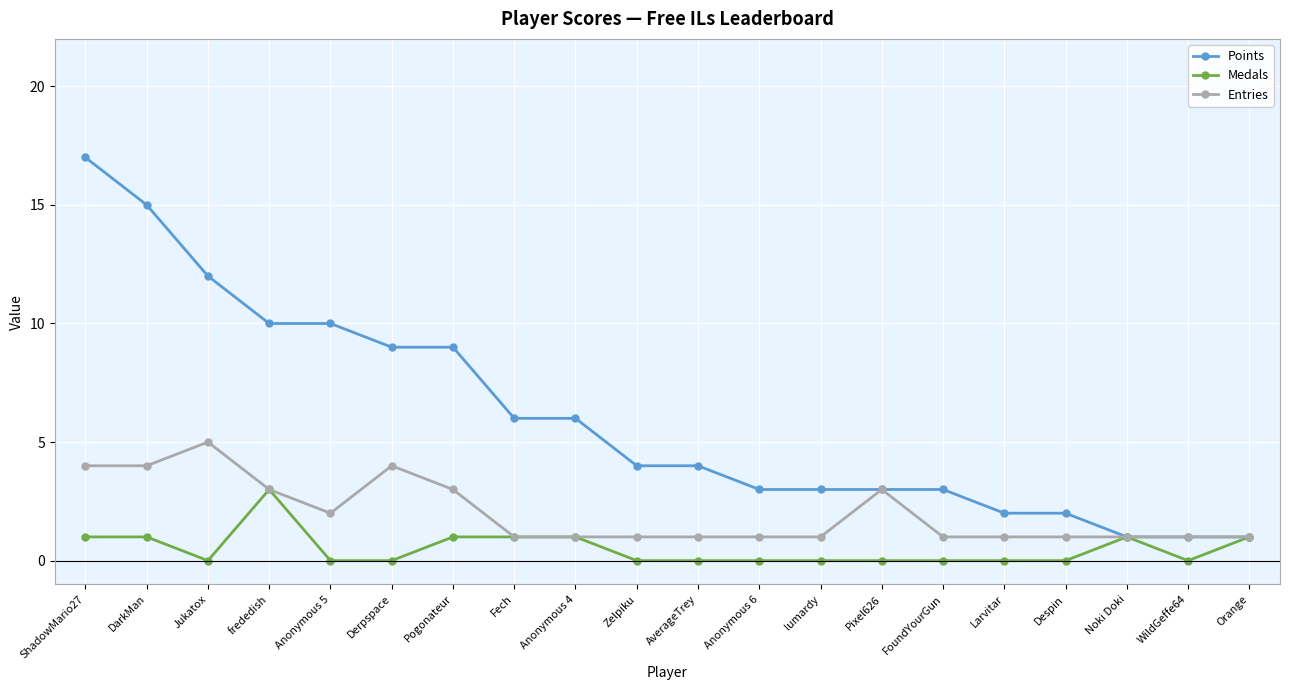

How many lines are shown in the chart?

3